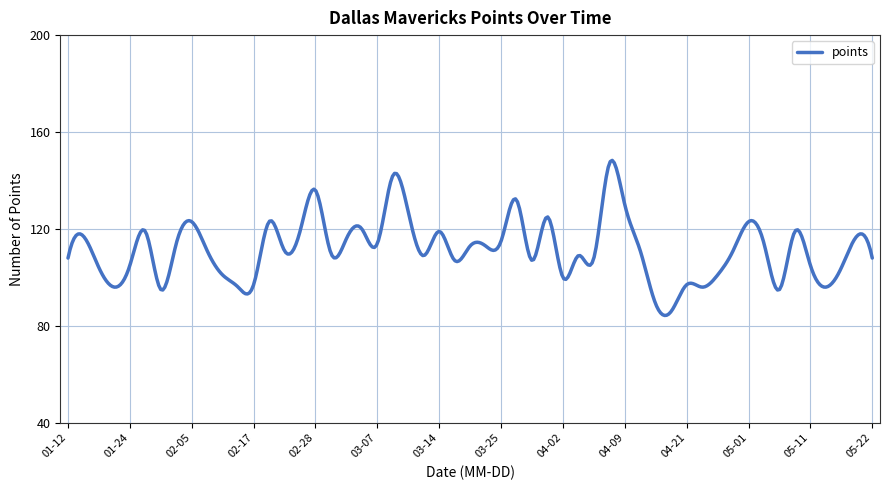

What is the smallest value displayed?

84.3